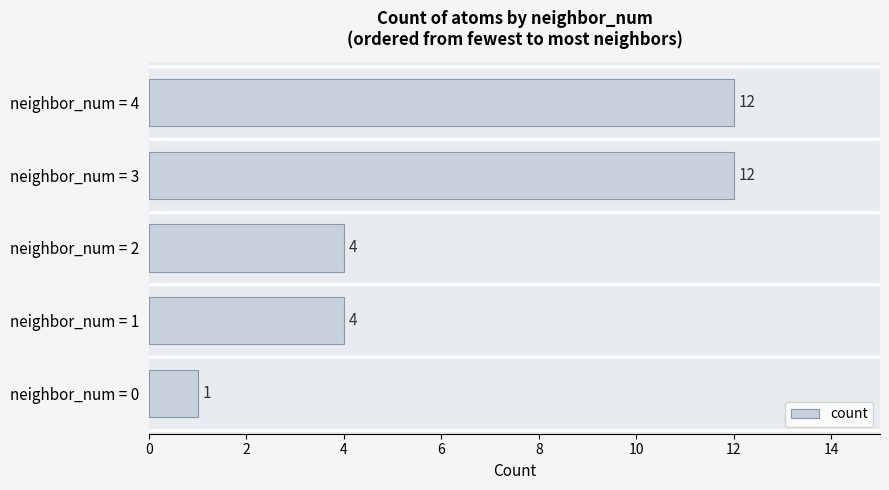

At which category does the chart reach its minimum across all series?

neighbor_num = 0